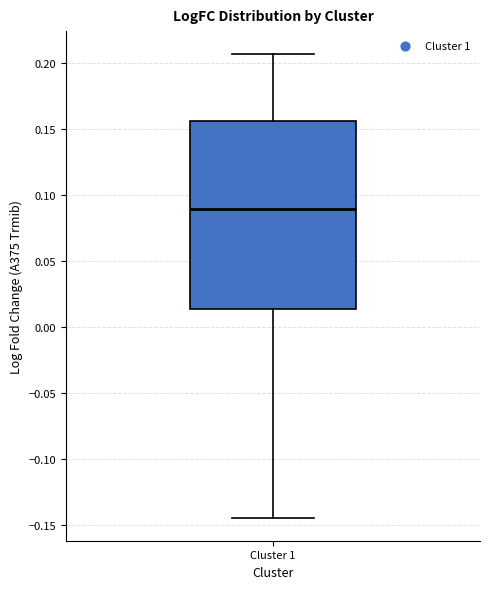

Transcribe this box plot: give where the median line is, the range the box spans, and where the two whiskers end, as read against the y-axis. The values are not printed on the chart, so give them approximately, as read against the axis.

median 0.090, box 0.015 to 0.155, whiskers -0.145 to 0.205